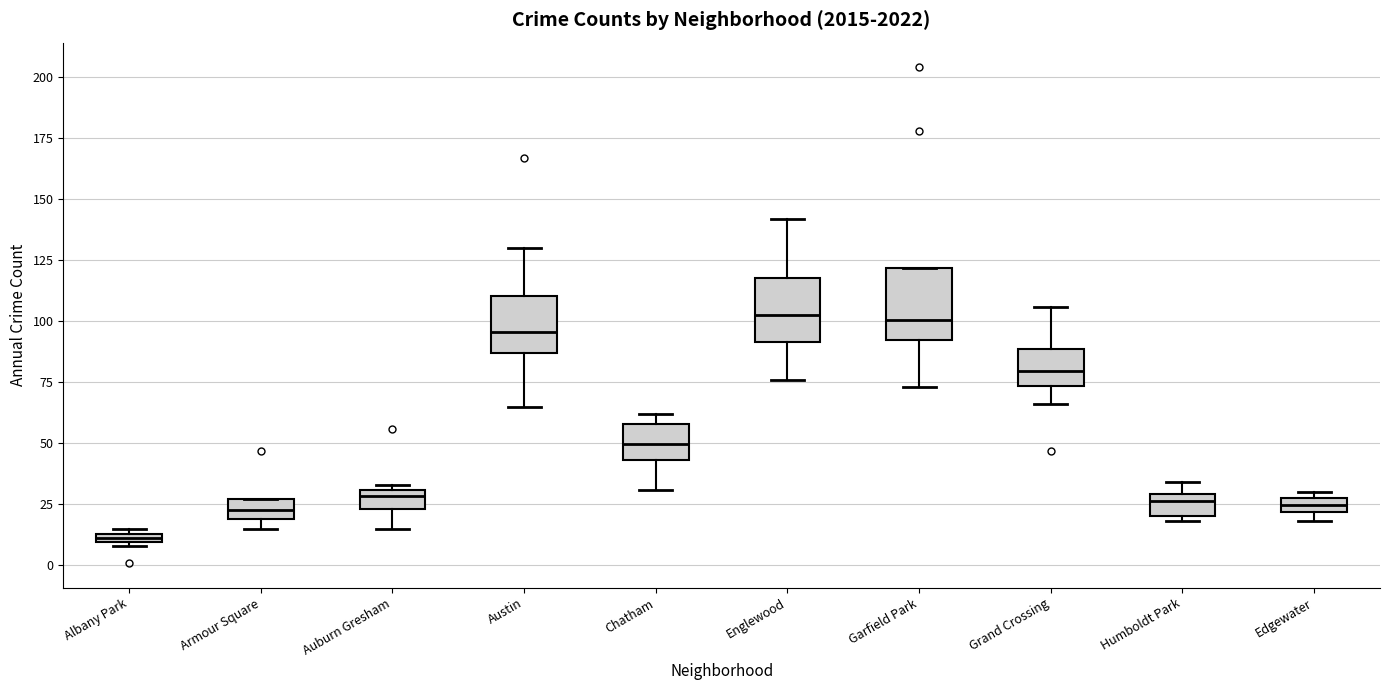

Which box's median line is the lowest?

Albany Park